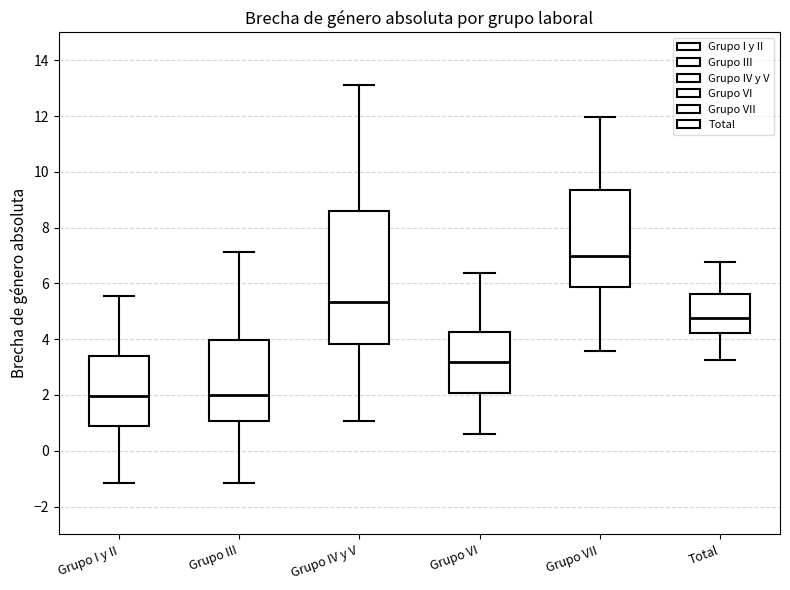

Which box is the tallest, from its lower edge to its upper edge?

Grupo IV y V